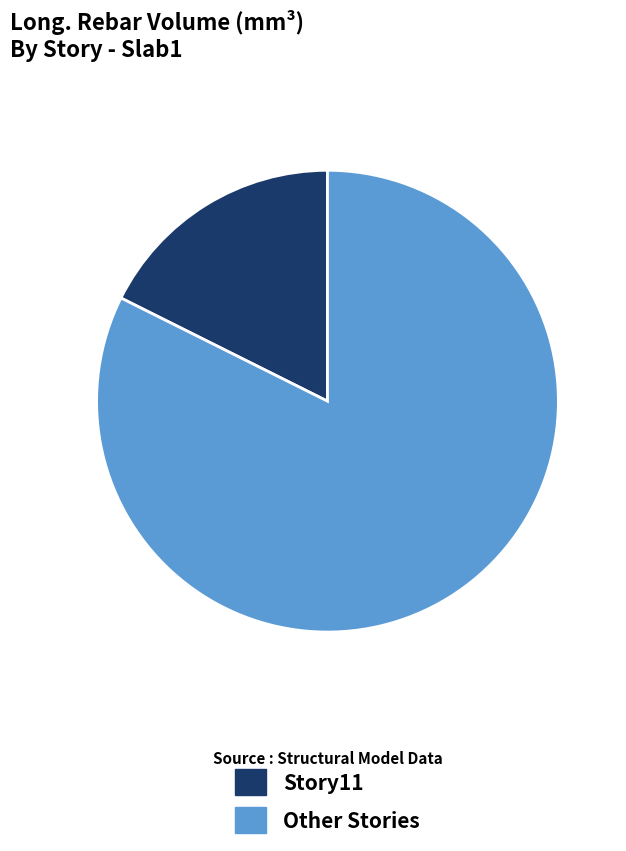

Do Story11 and Other Stories together represent more than half of the pie?

Yes